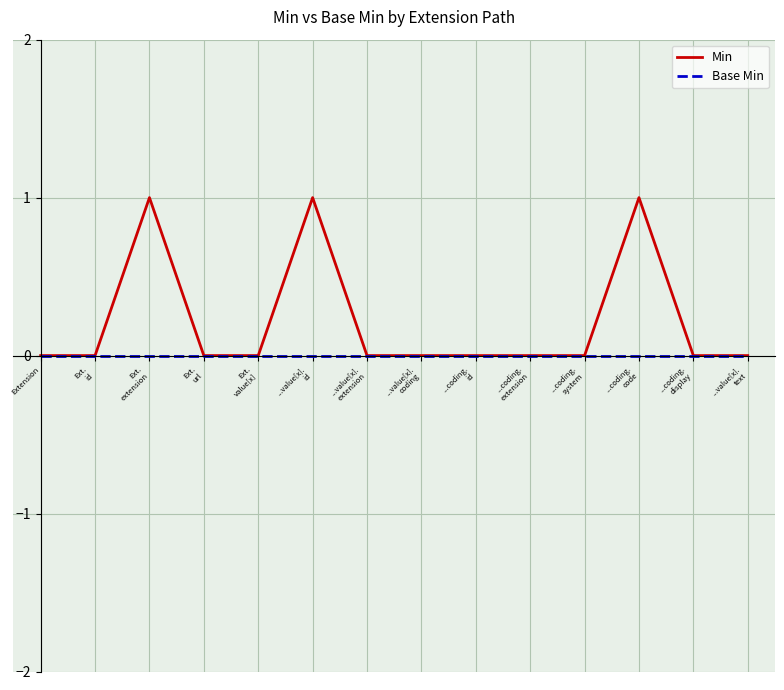

Which series has the largest total across all categories?

Min